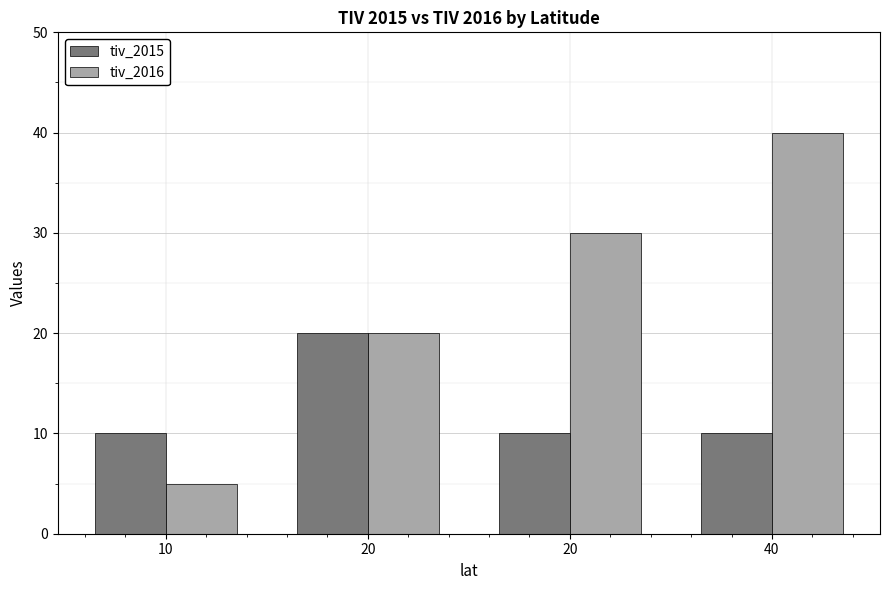

Between 10 and 20, which is larger?

20